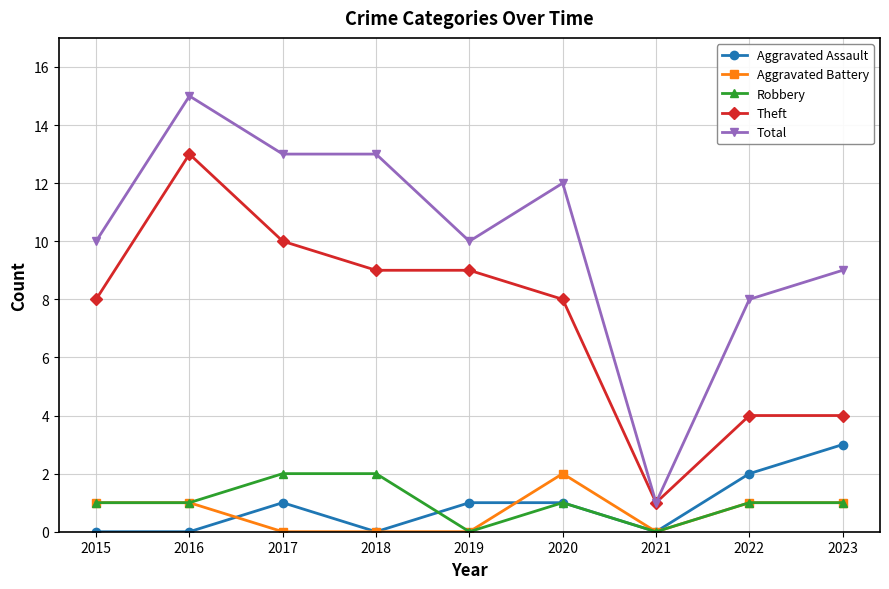

The Theft series shows 13 at 2016. True or false?

True